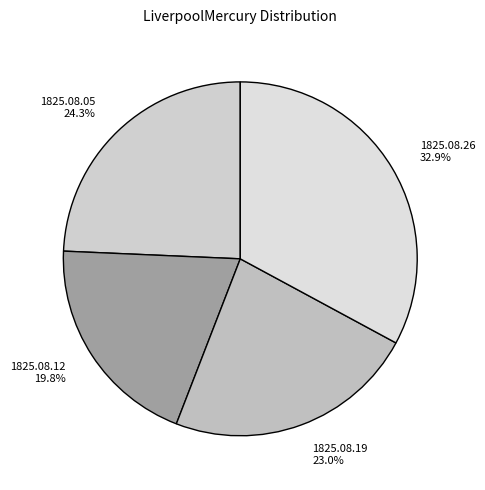

What is the largest slice in the pie chart?

1825.08.26